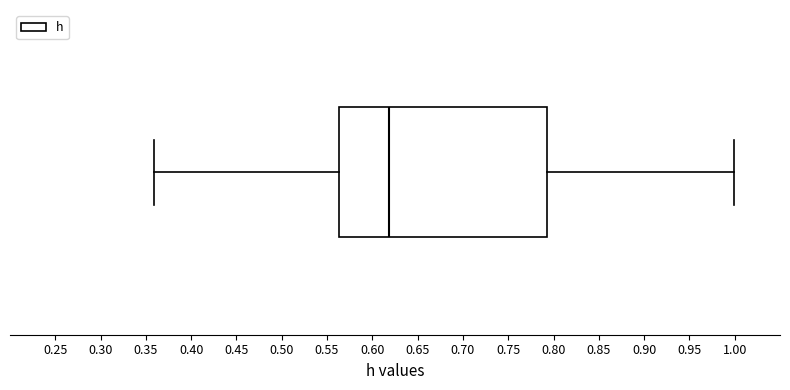

Where does the right whisker of the box end on the x-axis? The values are not printed on the chart, so give them approximately, as read against the axis.

1.000